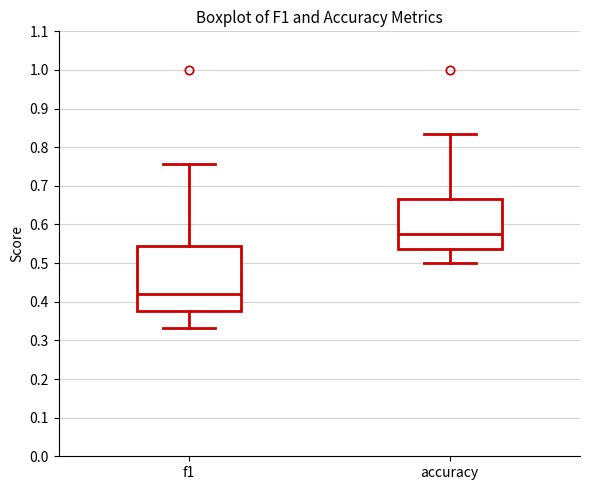

Where does the upper whisker of the box for f1 end on the y-axis? The values are not printed on the chart, so give them approximately, as read against the axis.

0.76